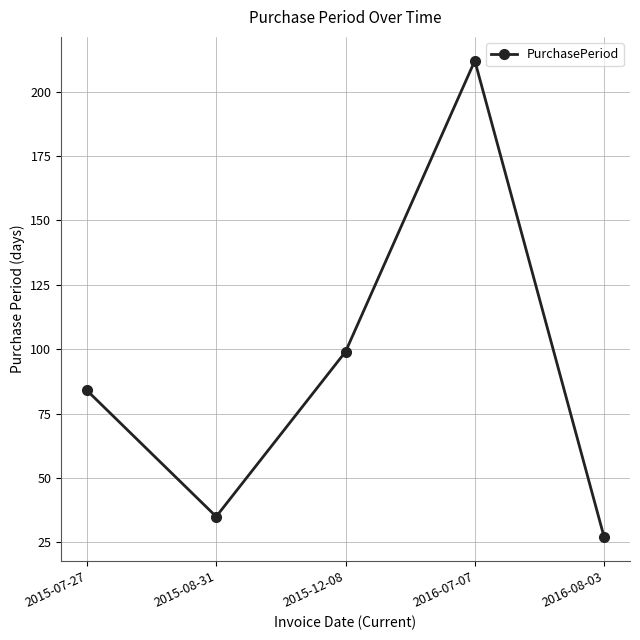

How many series are shown in this chart?

1